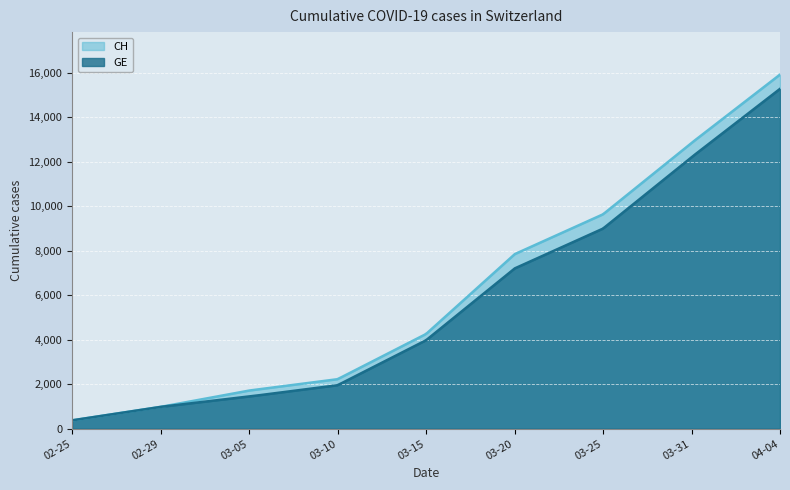

What is the sum of all CH values?

1789918.0